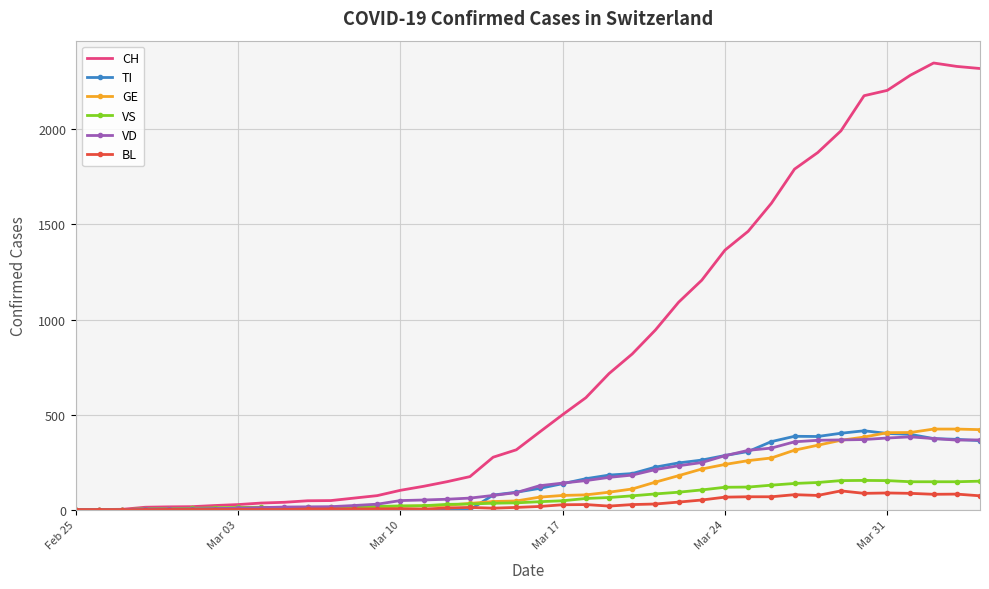

What is the greatest value displayed?

2349